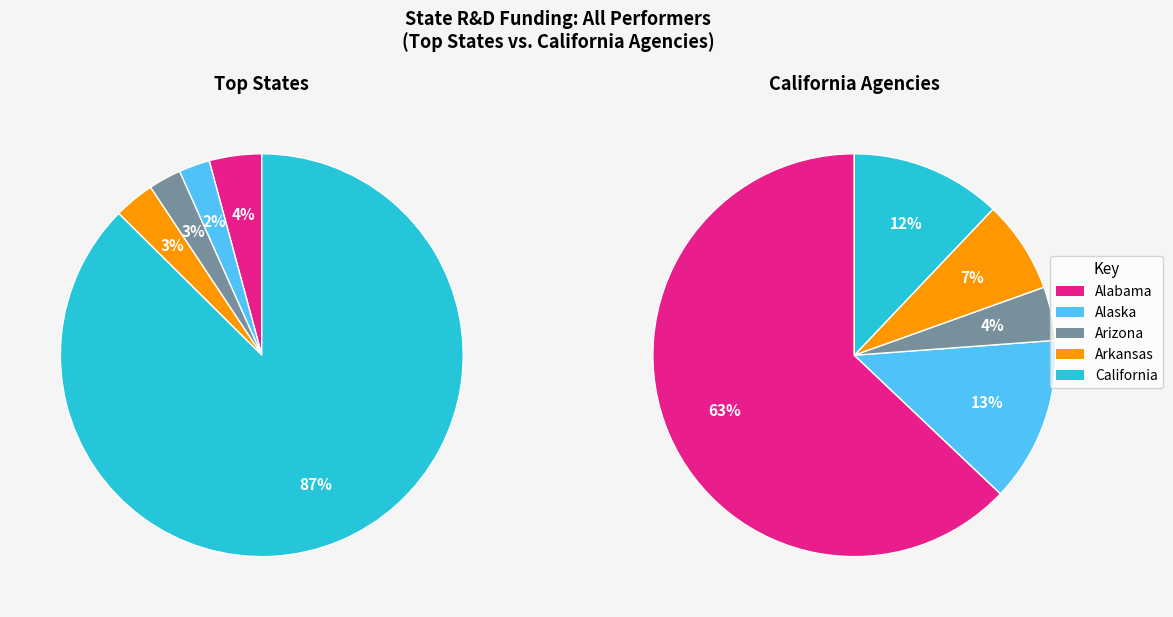

How many segments does this pie chart have?

10